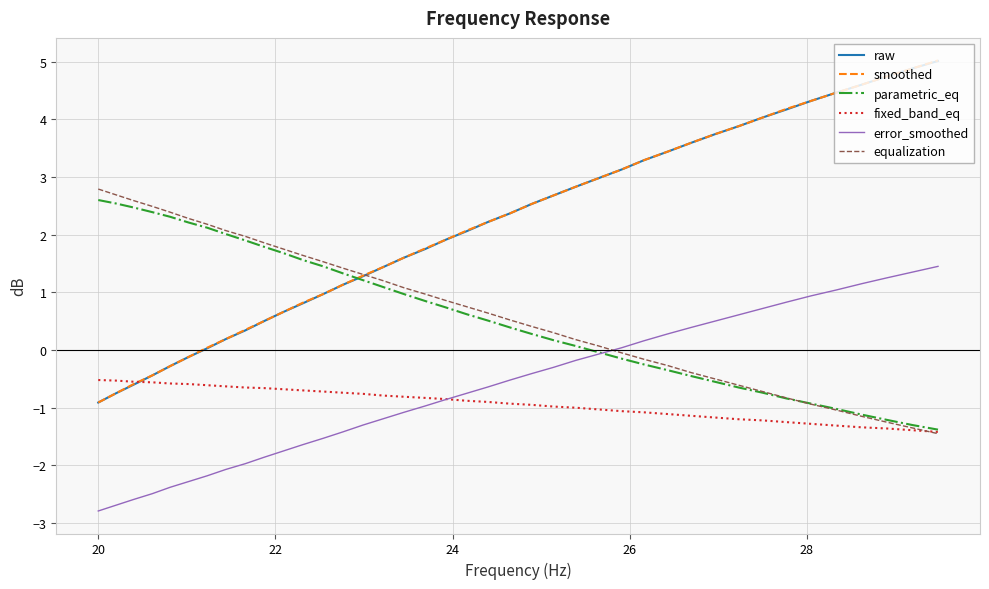

True or false: equalization and error_smoothed intersect in this chart.

True